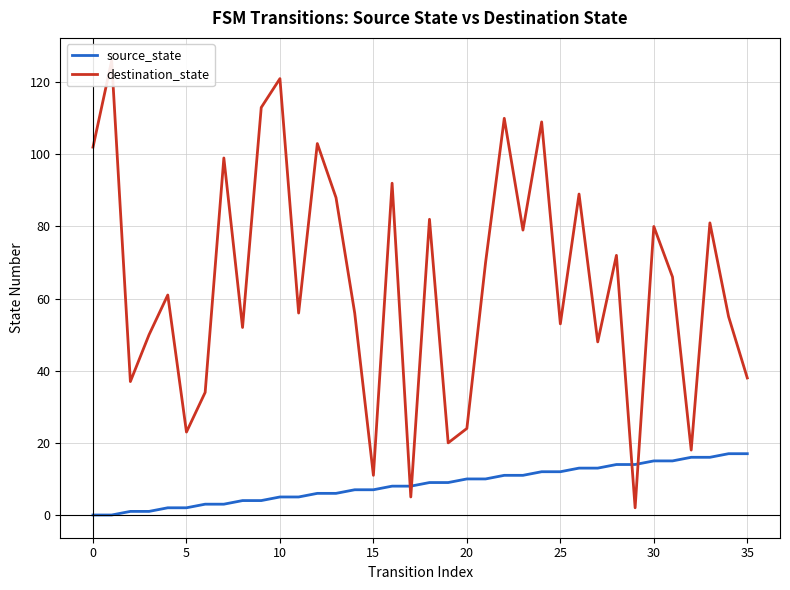

How many distinct data groups are displayed?

2